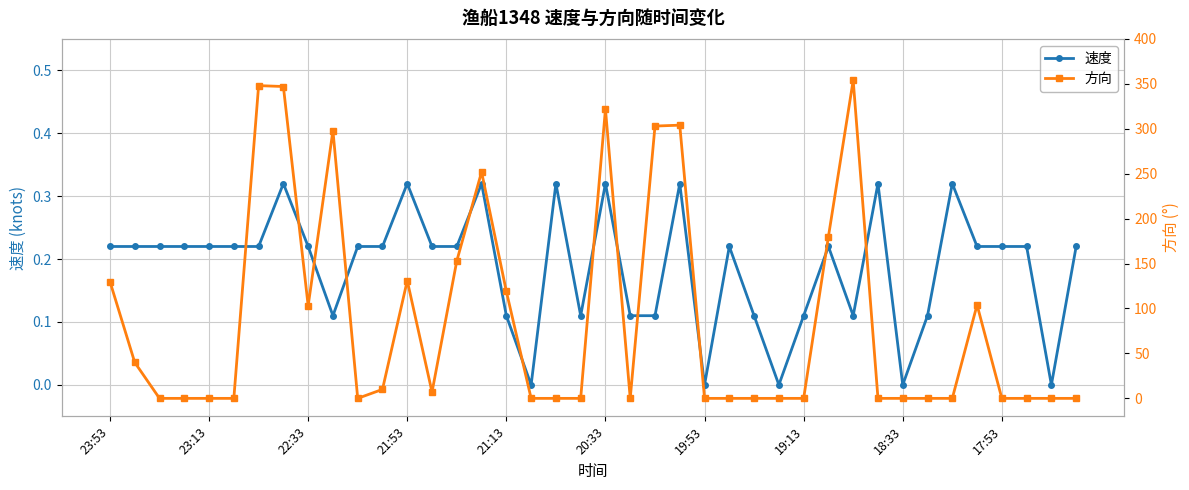

True or false: 速度 has more than 1 interior local peaks.

True